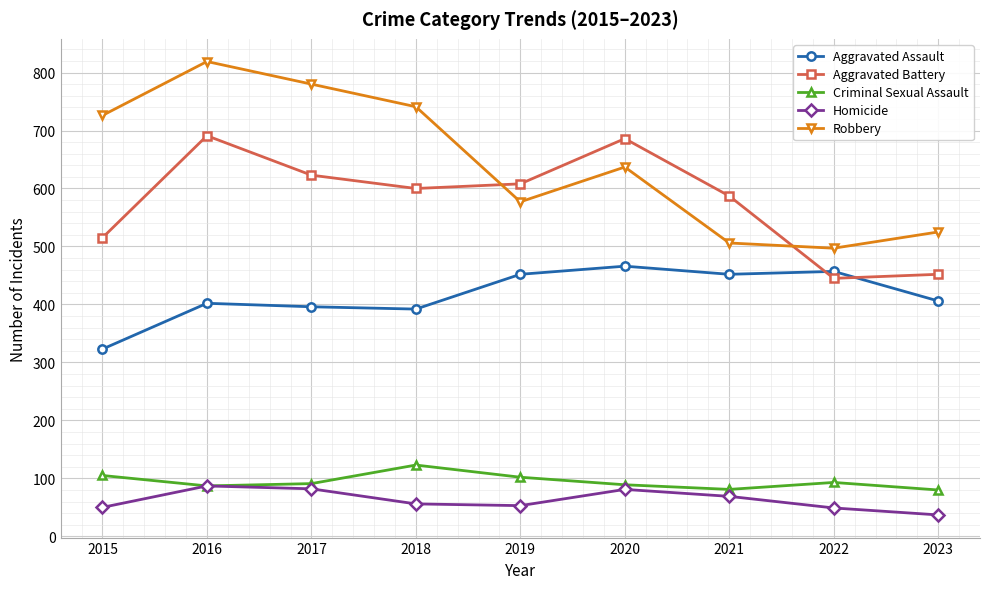

What is the spread (max minus min) of values at 2017?

698